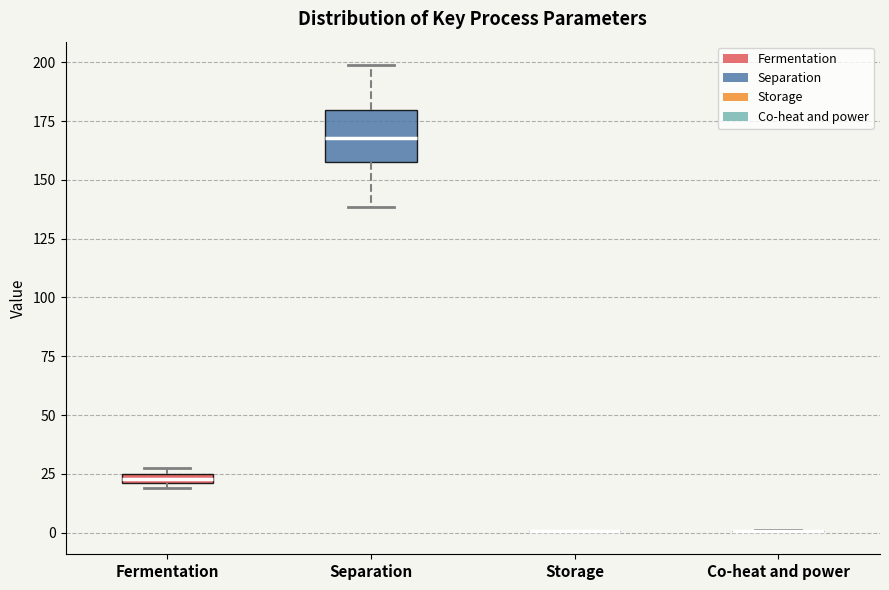

Comparing the boxes themselves (not the whiskers), which one is the tallest?

Separation